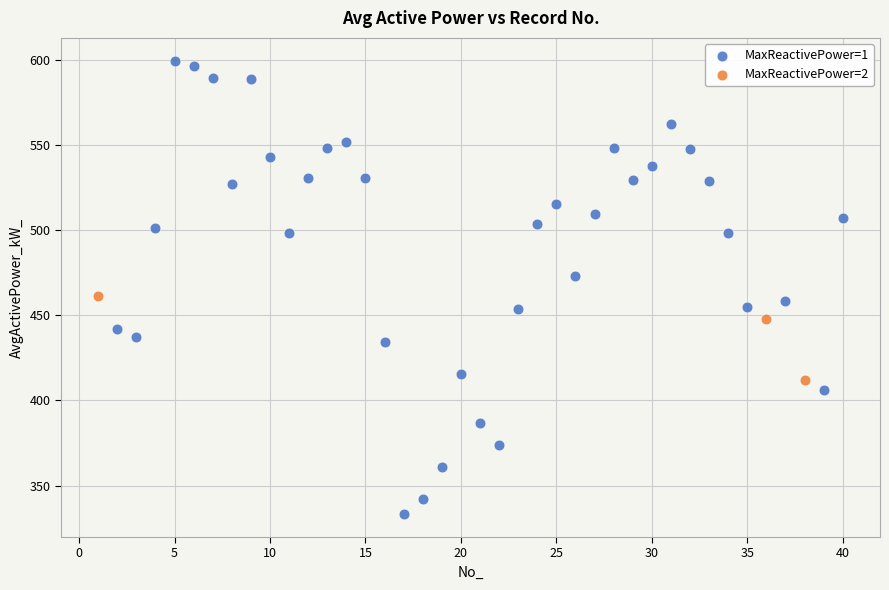

Which series contains the lowest Y value?

MaxReactivePower=1